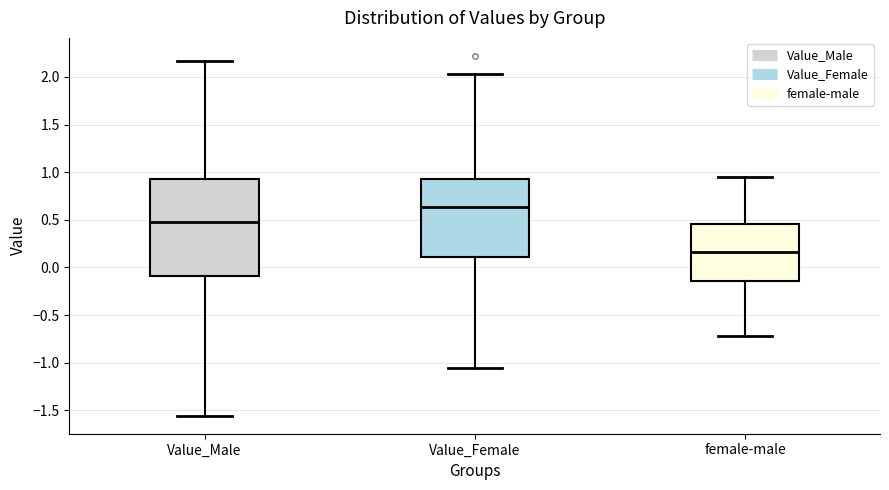

Where does the upper whisker of the box for Value_Female end on the y-axis? The values are not printed on the chart, so give them approximately, as read against the axis.

2.05